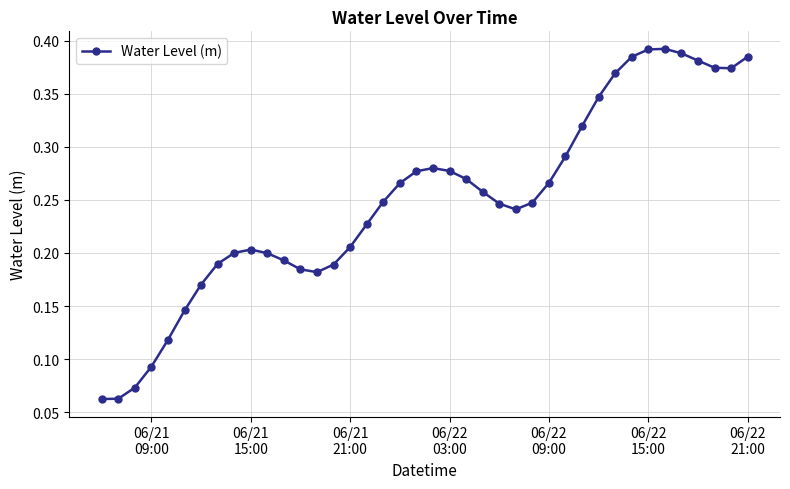

True or false: there are more than 0 points higher than both neighbors.

True